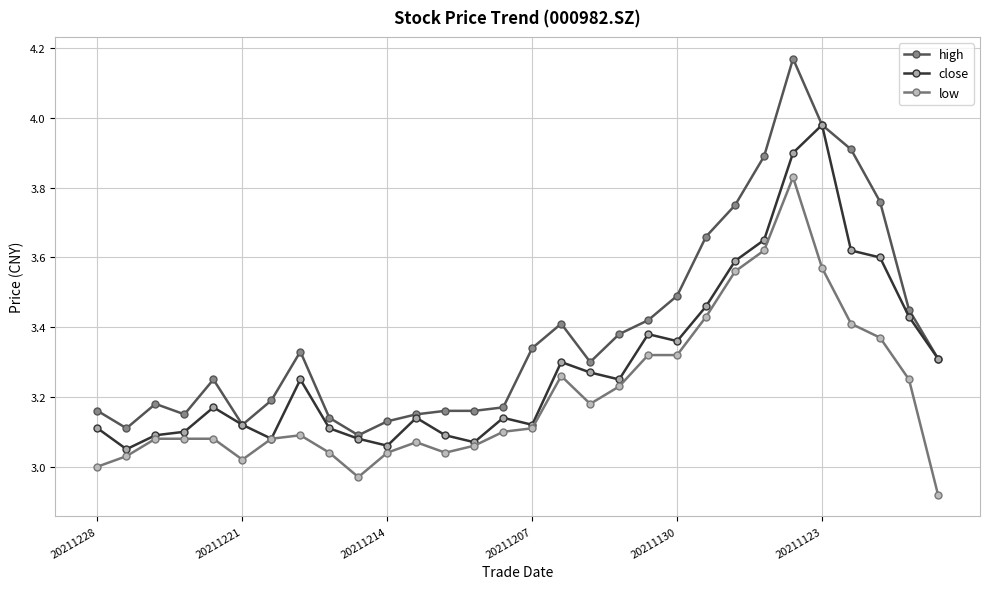

Does the chart display data point markers on the line(s)?

Yes